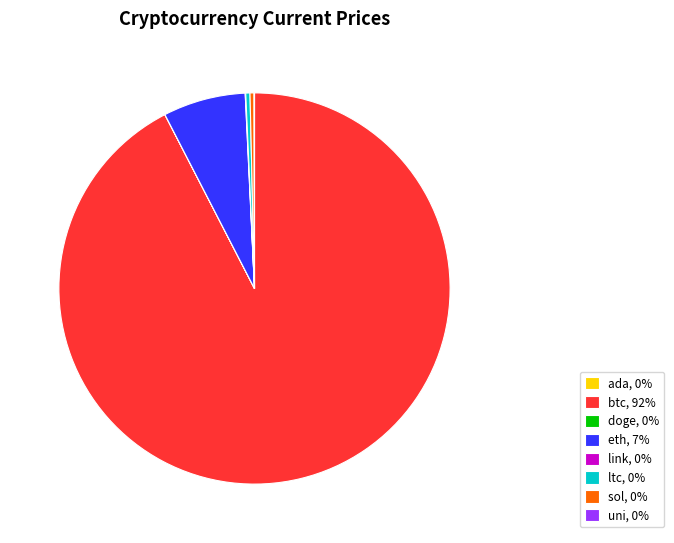

Is there a majority slice in this chart?

Yes